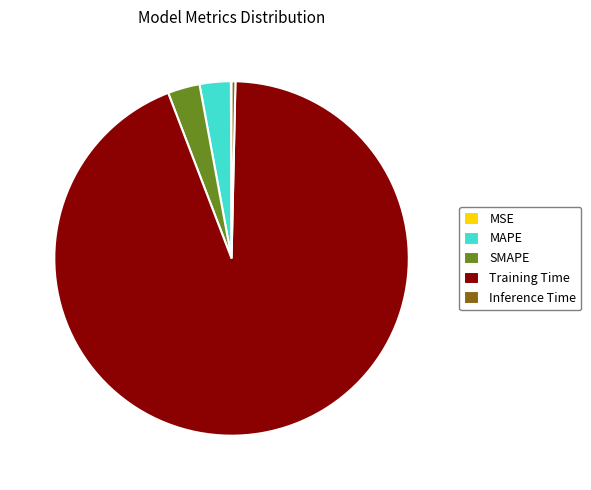

Which has a higher value, SMAPE or Training Time?

Training Time